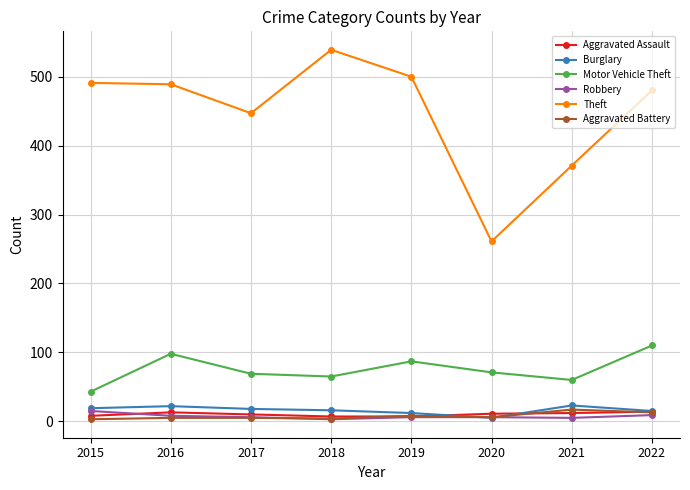

What is the difference between the Aggravated Battery values at 2020 and 2015?

3